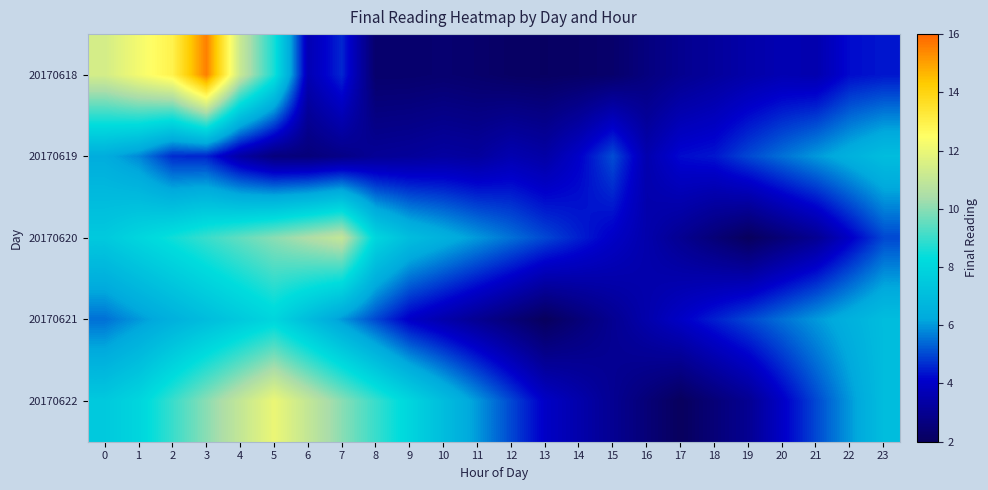

What is the maximum value shown in the chart?

15.6